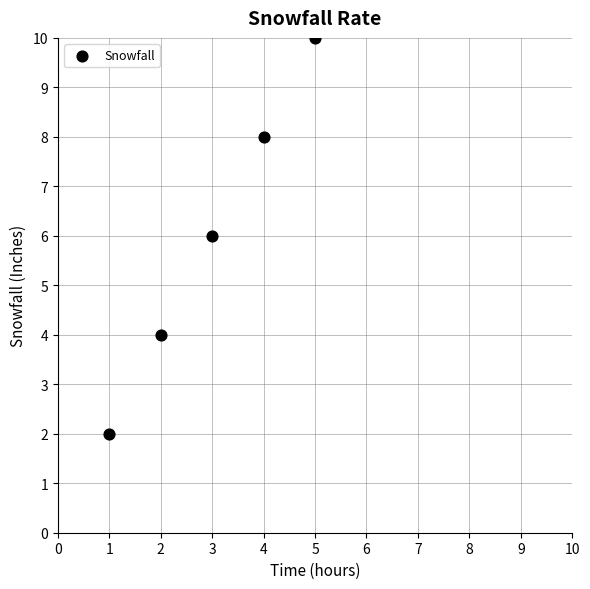

What is the average Y value?

6